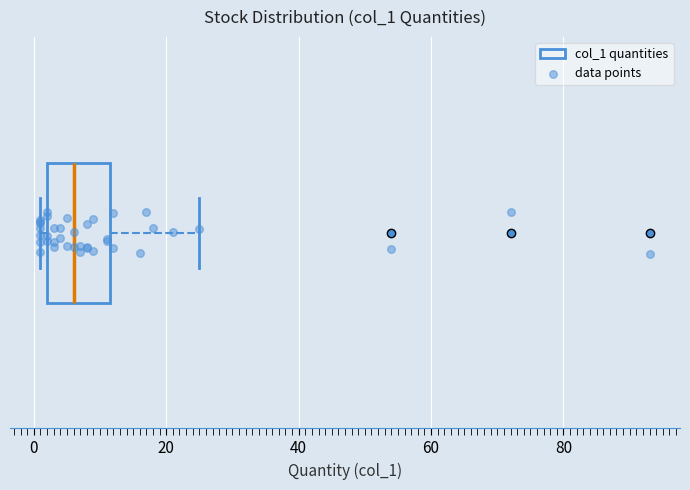

Transcribe this box plot: give where the median line is, the range the box spans, and where the two whiskers end, as read against the x-axis. The values are not printed on the chart, so give them approximately, as read against the axis.

median 6, box 2 to 12, whiskers 2 (just left of the box's left edge) to 26